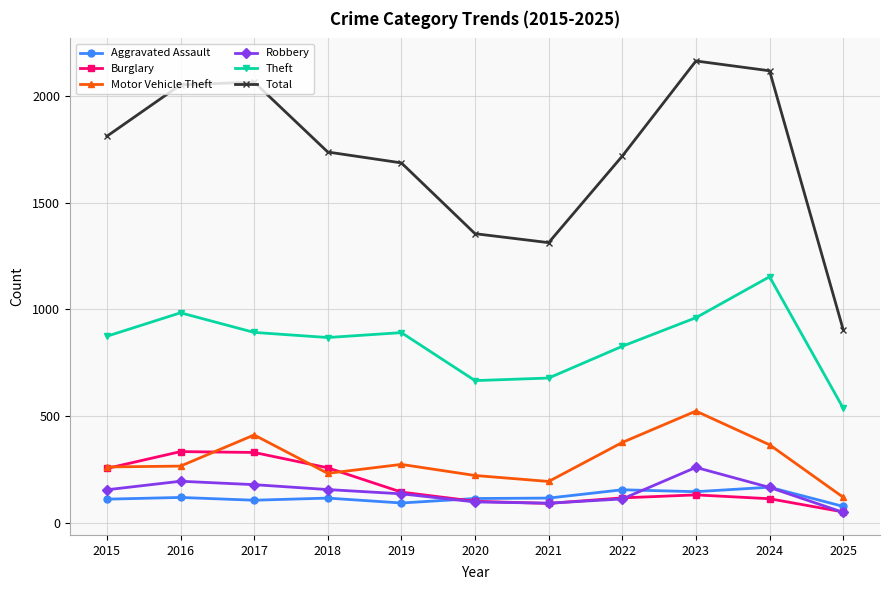

What is the highest value of the Aggravated Assault series?

166